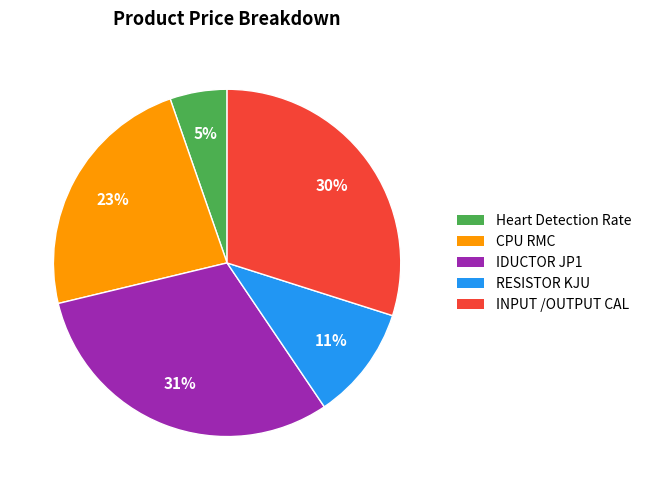

To the nearest percent, what portion does CPU RMC represent?

23%